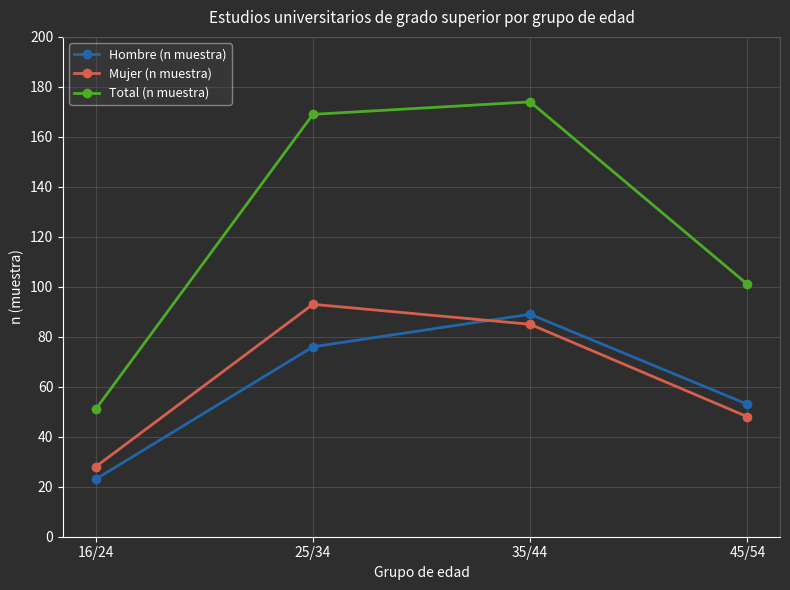

Where does the Mujer (n muestra) series first go above 85?

25/34